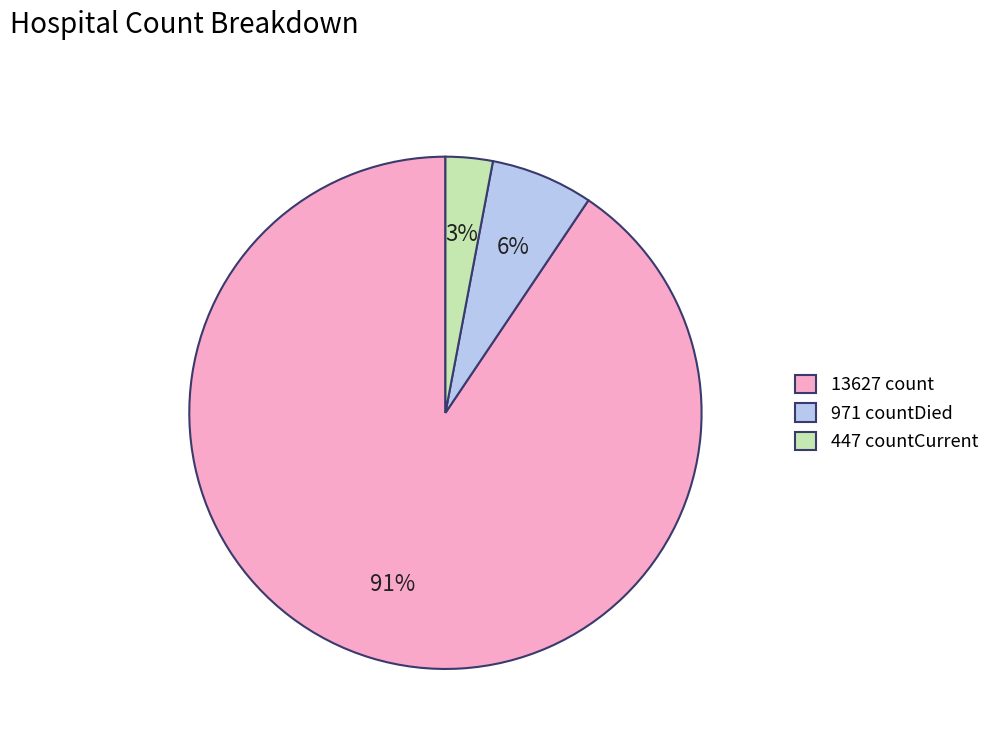

To the nearest percent, what portion does 447 countCurrent represent?

3%